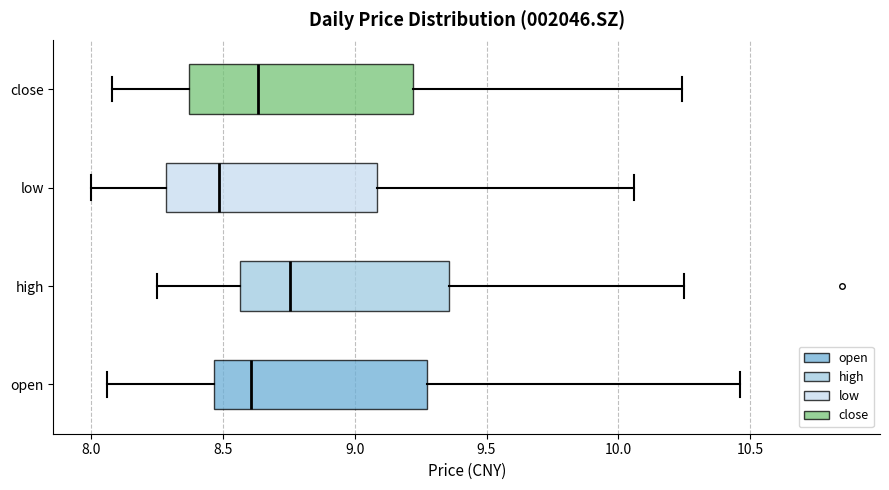

Reading bottom to top, read every box against the x-axis: the position of its median line, the range the box covers, and the ends of its whiskers. The values are not printed on the chart, so give them approximately, as read against the axis.

open: median 8.60, box 8.45 to 9.25, whiskers 8.05 to 10.45
high: median 8.75, box 8.55 to 9.35, whiskers 8.25 to 10.25
low: median 8.50, box 8.30 to 9.10, whiskers 8.00 to 10.05
close: median 8.65, box 8.35 to 9.20, whiskers 8.10 to 10.25